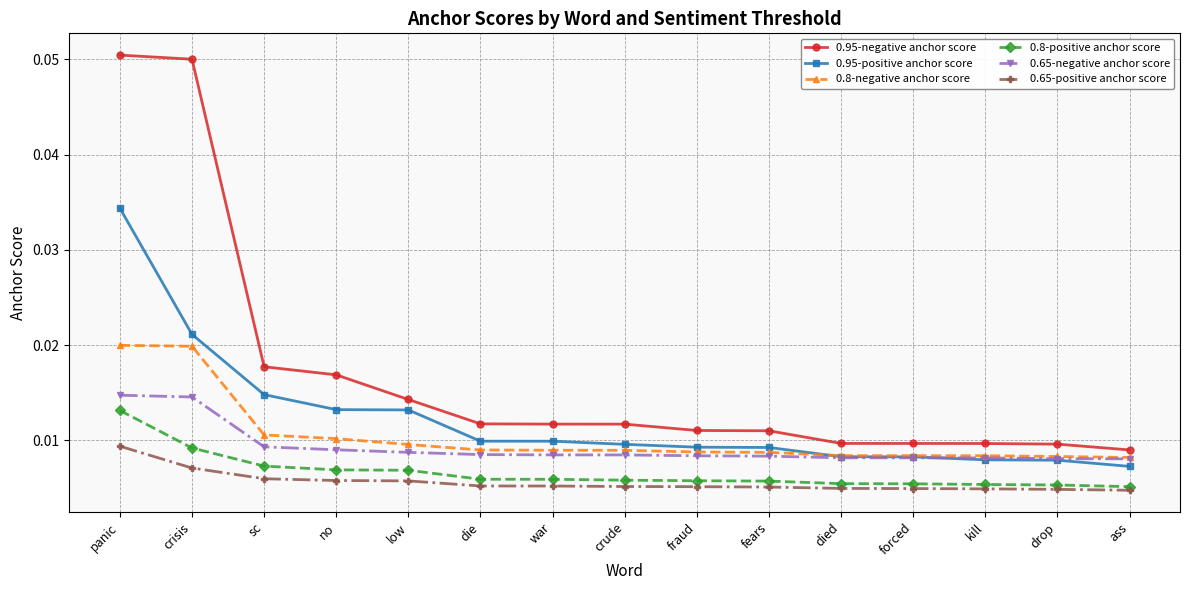

What are all the series names shown in the legend?

0.95-negative anchor score, 0.95-positive anchor score, 0.8-negative anchor score, 0.8-positive anchor score, 0.65-negative anchor score, 0.65-positive anchor score